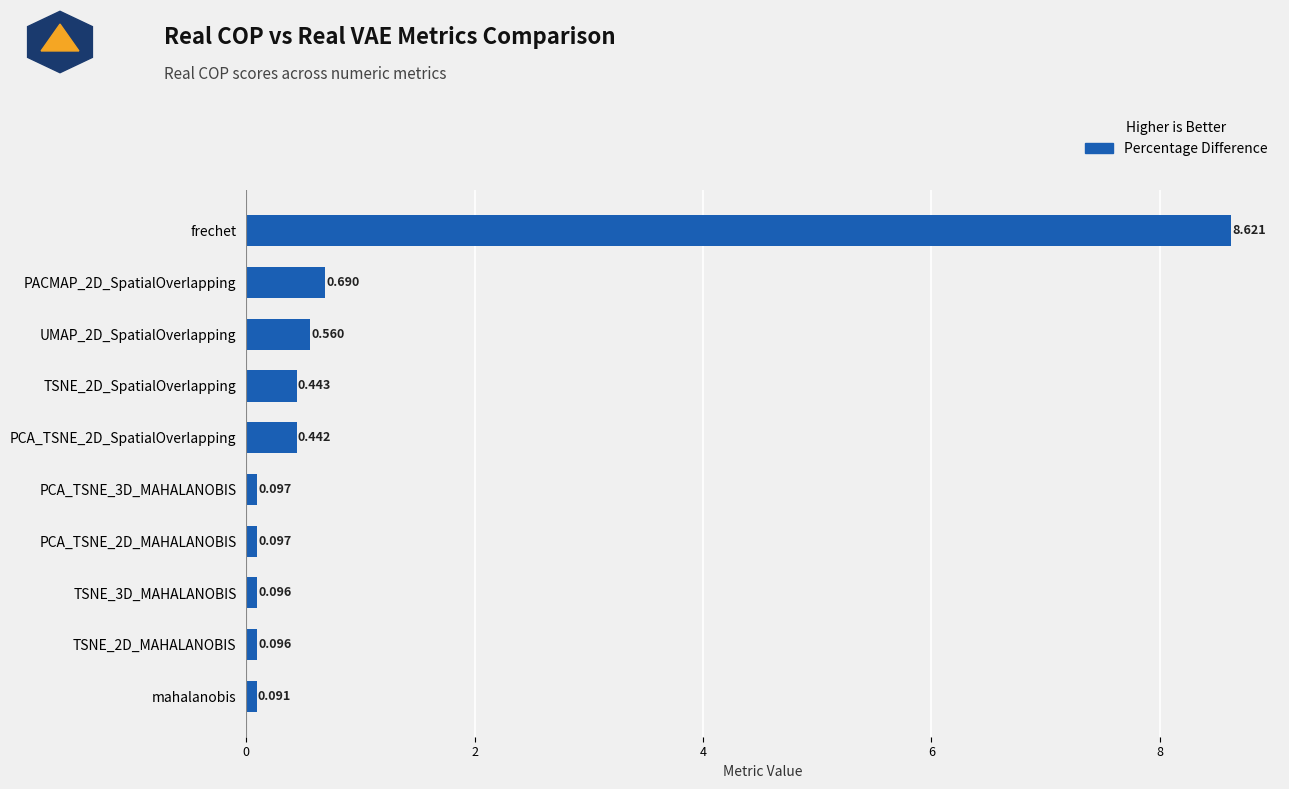

Which label corresponds to the largest value in the chart?

frechet